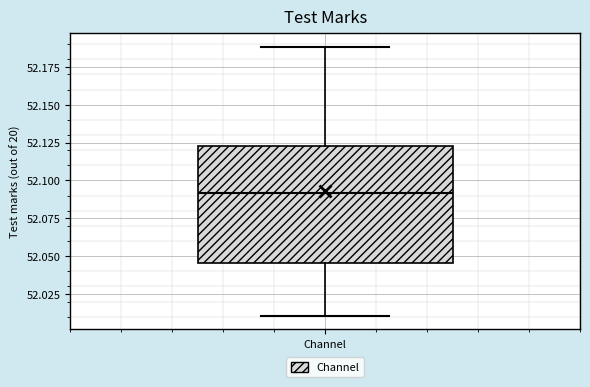

Where does the lower whisker of the box for Channel end on the y-axis? The values are not printed on the chart, so give them approximately, as read against the axis.

52.010